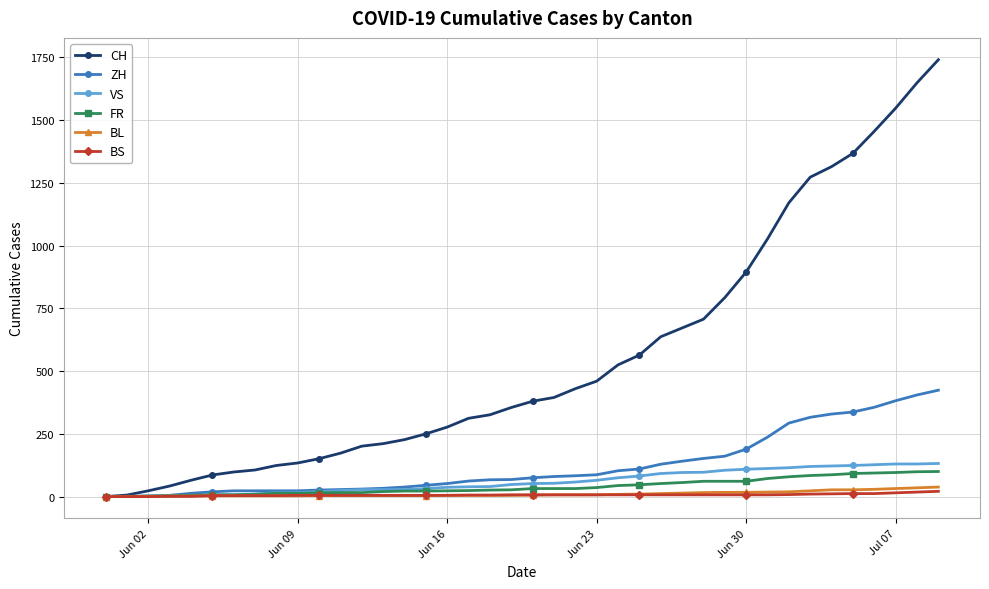

What is the greatest value displayed?

1741